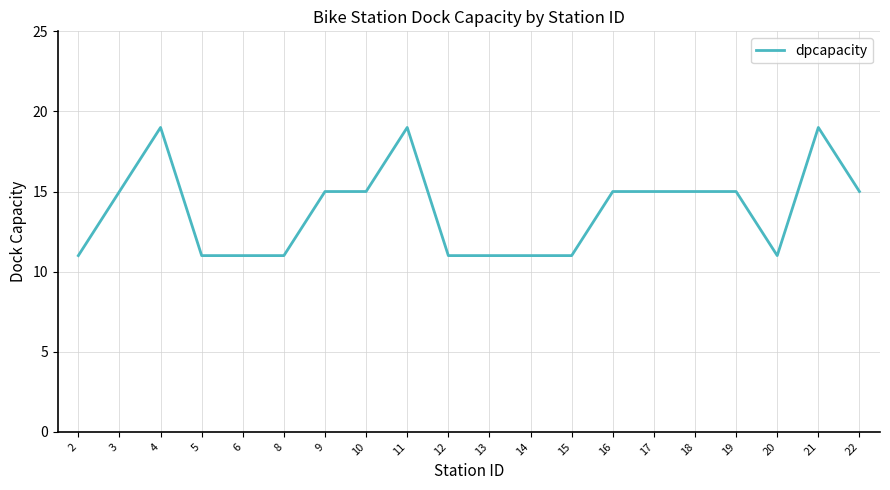

Is it true that the value at 3 is 9?

False